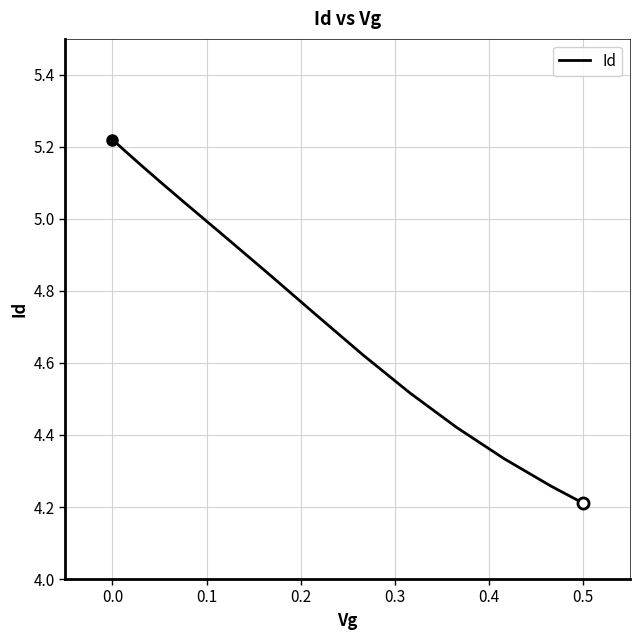

What is the difference between the maximum and minimum values?

1.0